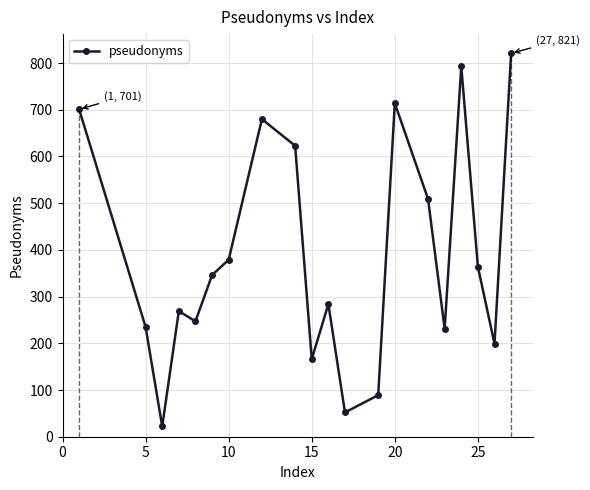

What is the value of the 5th point from the left?

247